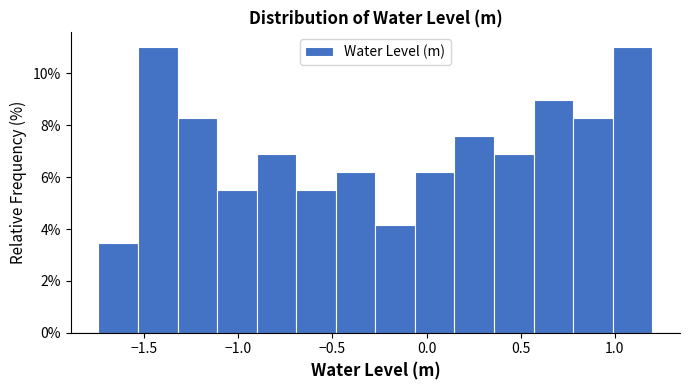

What is the height of the bar covering 0.15 to 0.35 on the x-axis? Neither the bar edges nor the heights are printed on the chart, so give them approximately, as read against the axes.

7.6